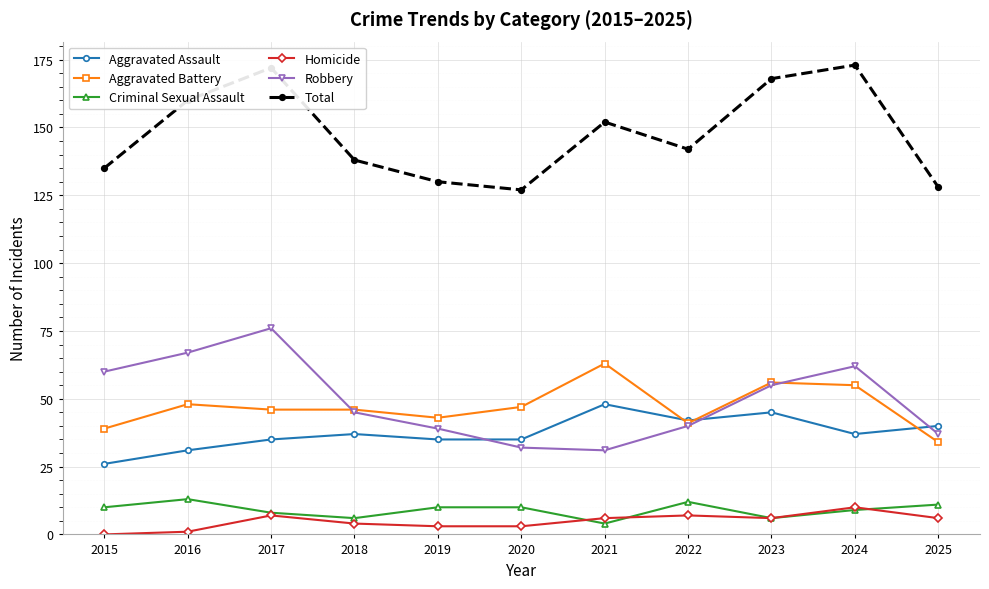

The value of Aggravated Assault at 2018 is 9. True or false?

False